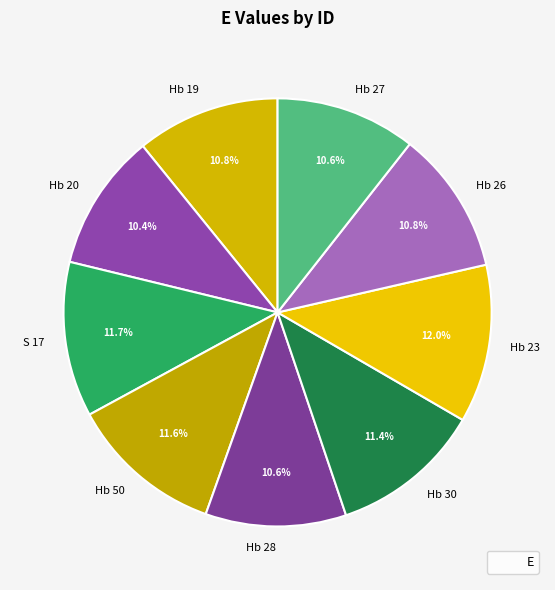

Is the sum of Hb 50 and S 17 greater than half?

No